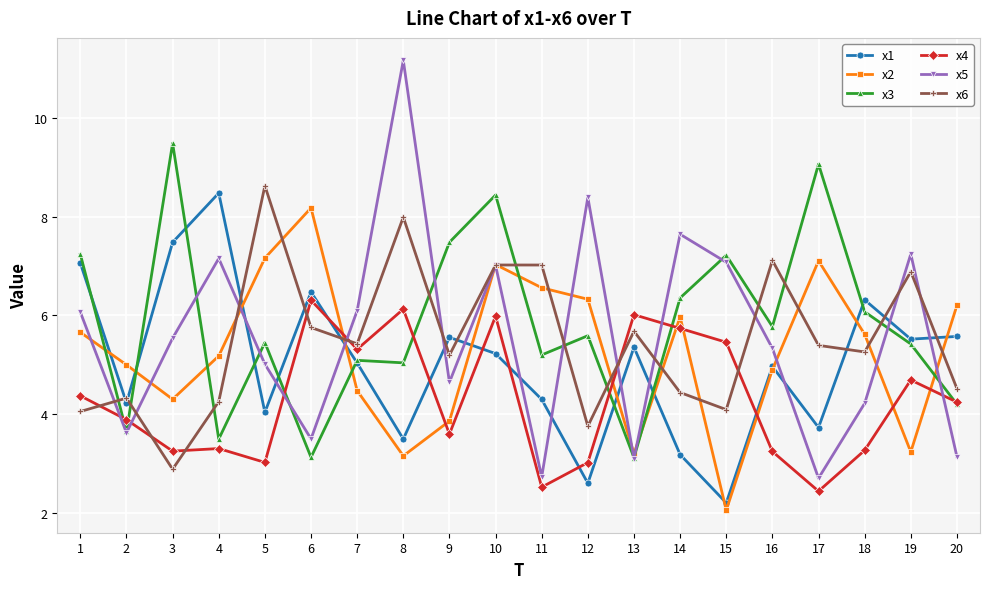

After their last crossing, which series has the higher values: x4 or x2?

x2